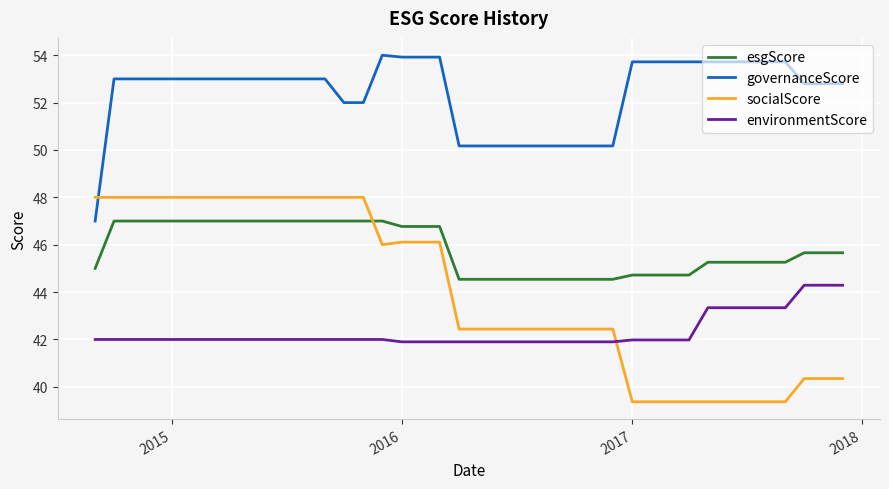

Which series has the widest spread of values?

socialScore